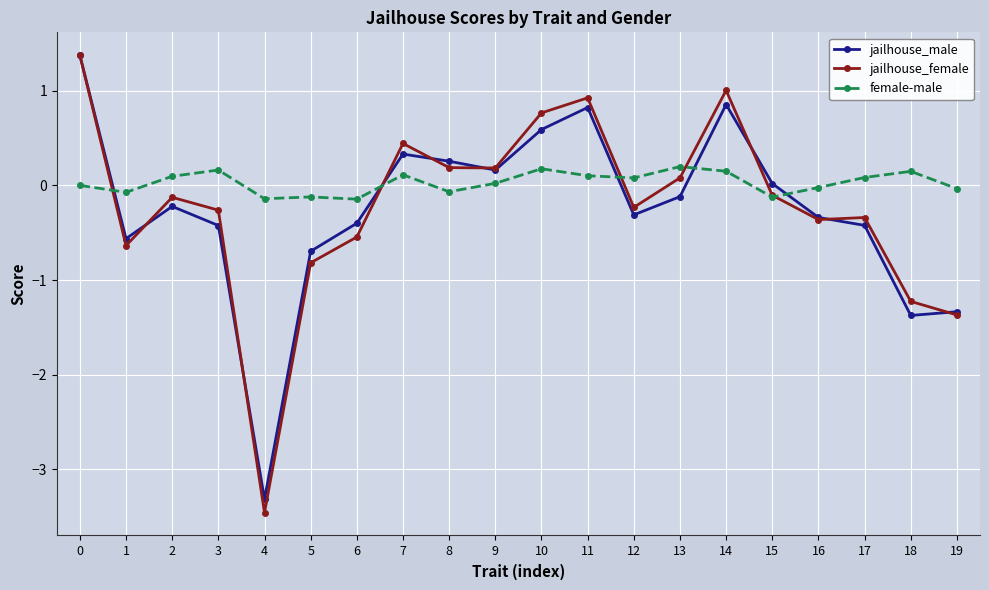

How many data points in jailhouse_female are less than 0?

12